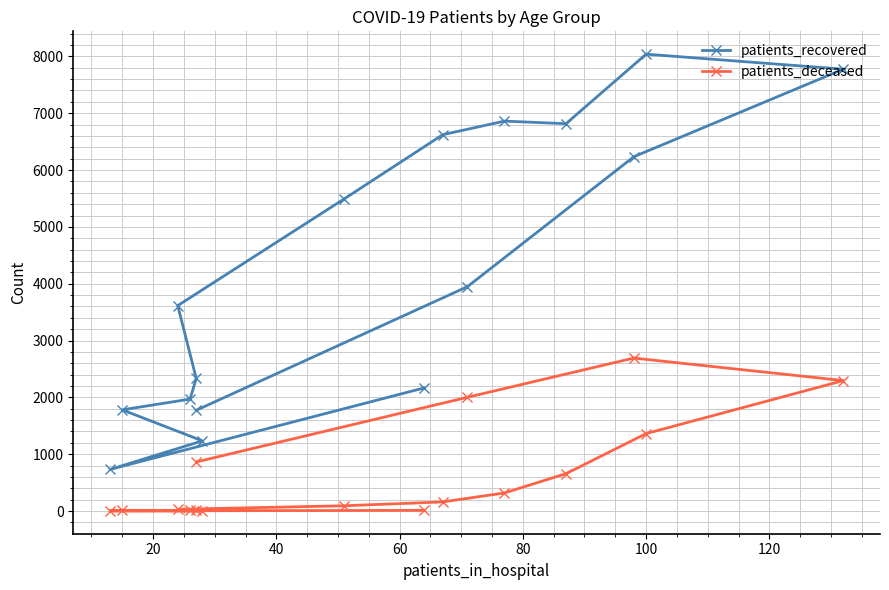

At how many categories does at least one series exceed 637?

16